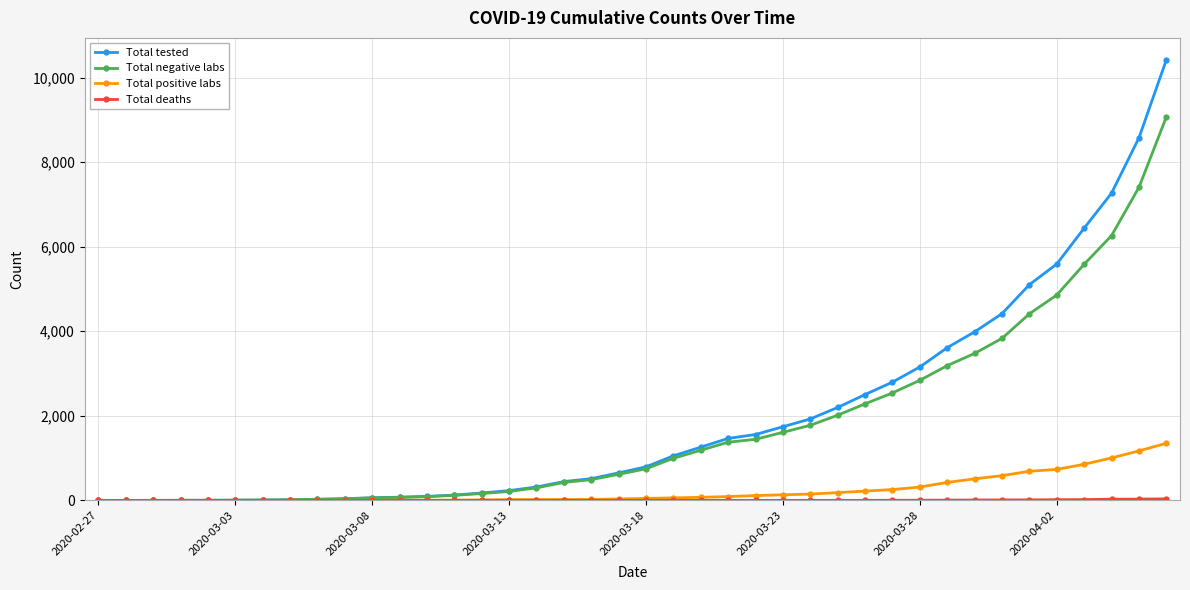

Which series has the widest spread of values?

Total tested